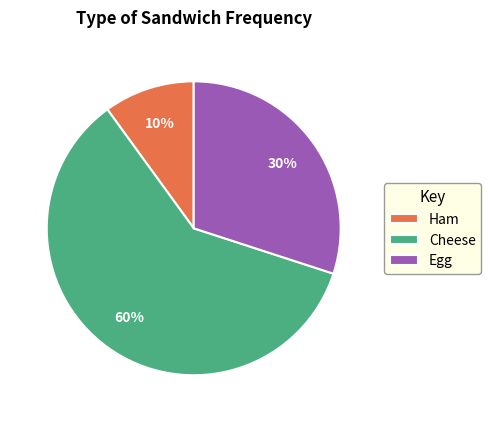

Is there a majority slice in this chart?

Yes